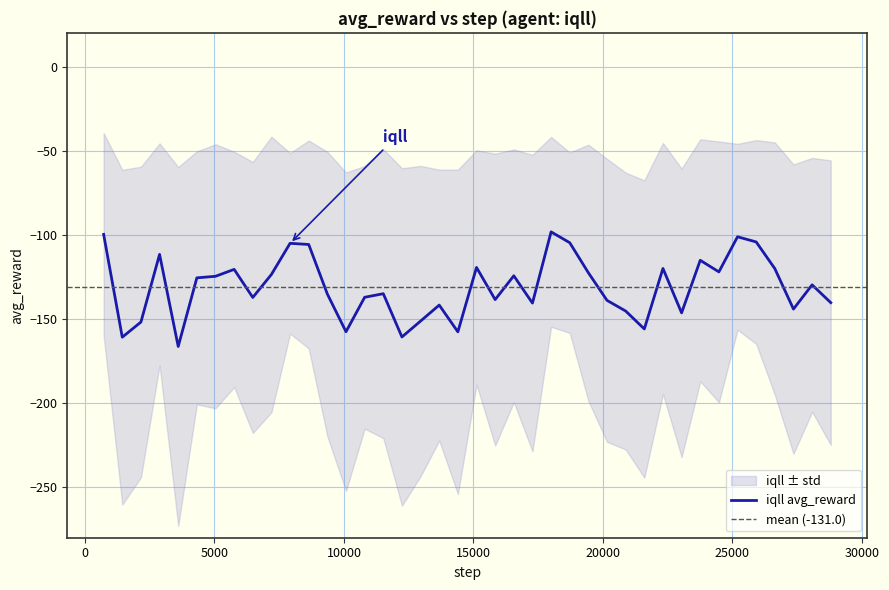

Does the chart display data point markers on the line(s)?

No